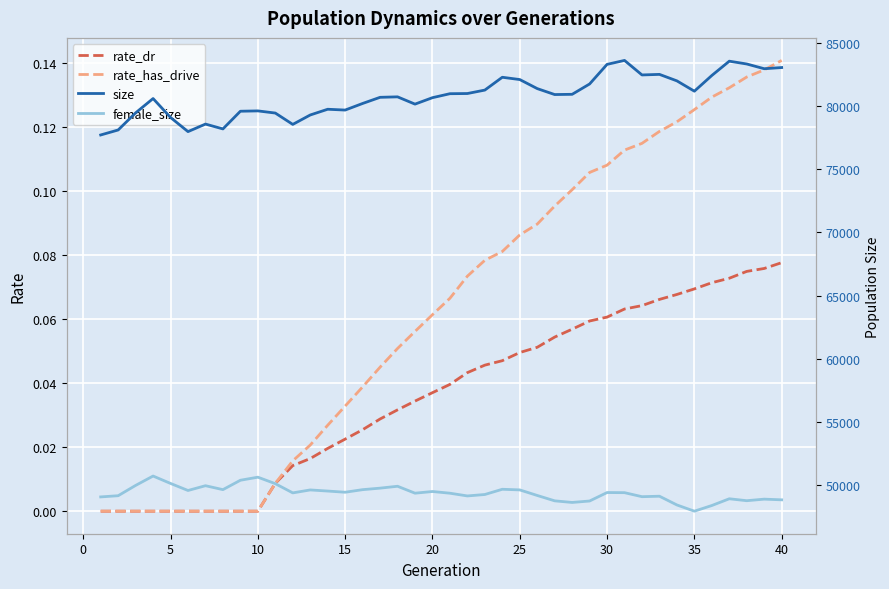

True or false: rate_has_drive and female_size cross at least once.

False